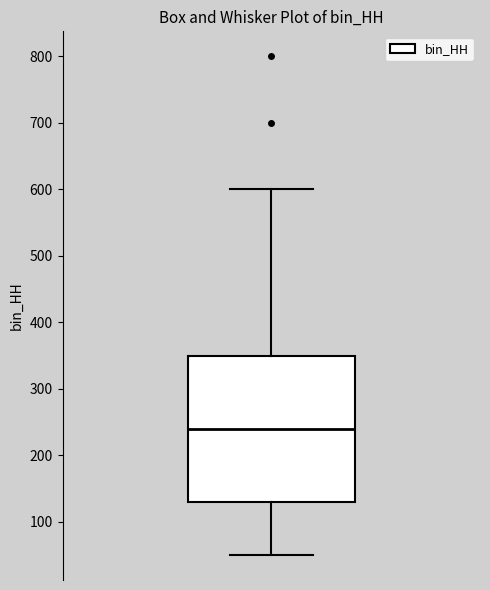

Read this box plot against the y-axis: the position of the median line, the range covered by the box, and the ends of both whiskers. The values are not printed on the chart, so give them approximately, as read against the axis.

median 240, box 130 to 350, whiskers 50 to 600